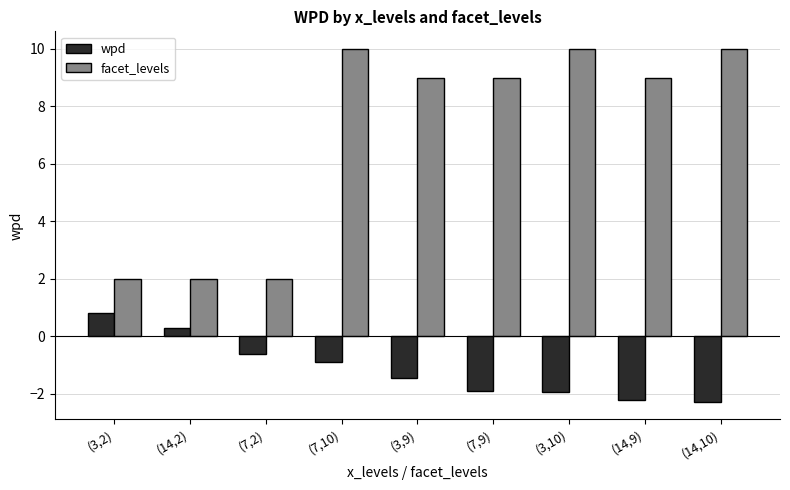

At which category is the sum across all series the highest?

(7,10)